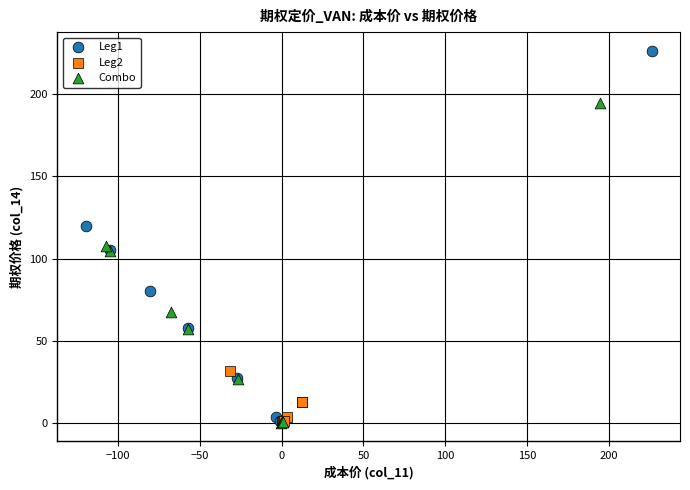

Which series contains the highest Y value?

Leg1